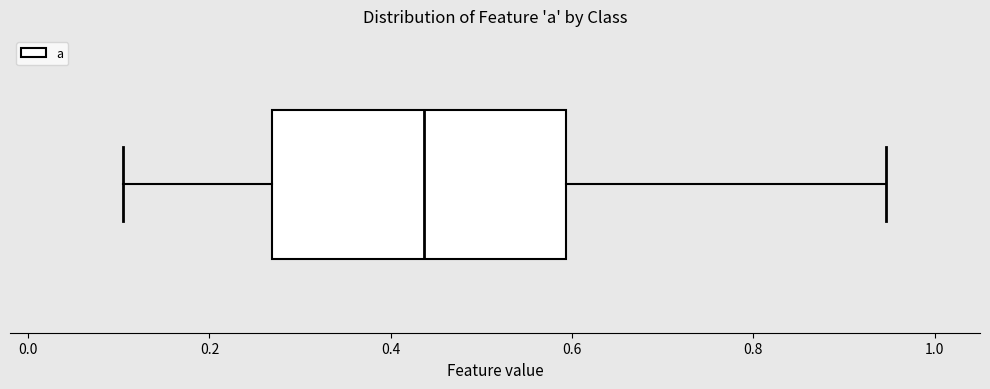

Transcribe this box plot: give where the median line is, the range the box spans, and where the two whiskers end, as read against the x-axis. The values are not printed on the chart, so give them approximately, as read against the axis.

median 0.44, box 0.26 to 0.60, whiskers 0.10 to 0.94